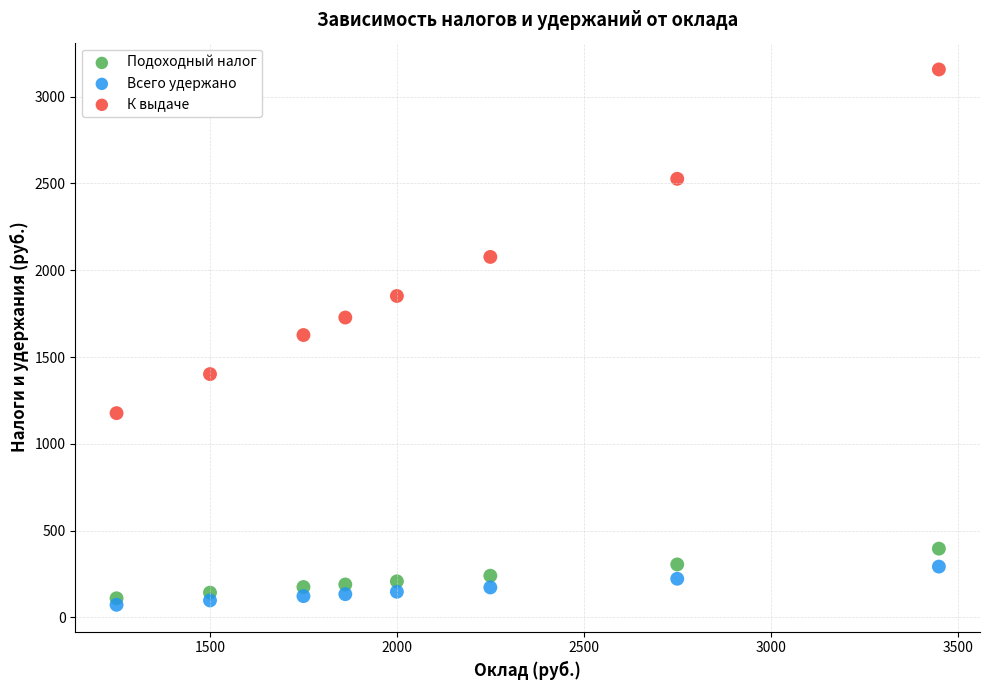

Which series has the widest spread of Y values?

К выдаче